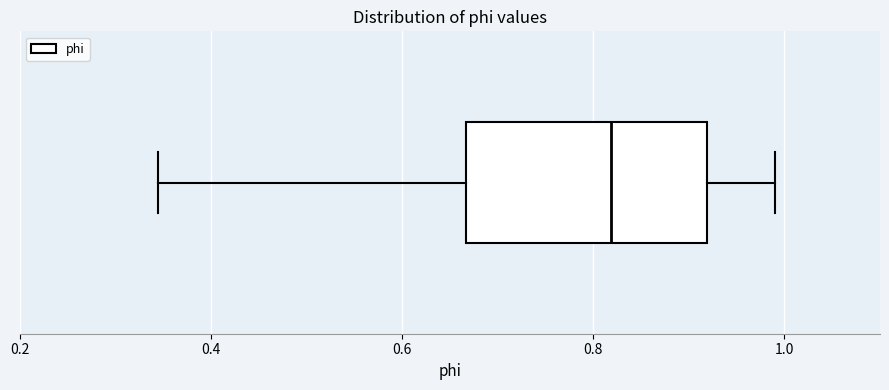

Transcribe this box plot: give where the median line is, the range the box spans, and where the two whiskers end, as read against the x-axis. The values are not printed on the chart, so give them approximately, as read against the axis.

median 0.82, box 0.66 to 0.92, whiskers 0.34 to 0.98